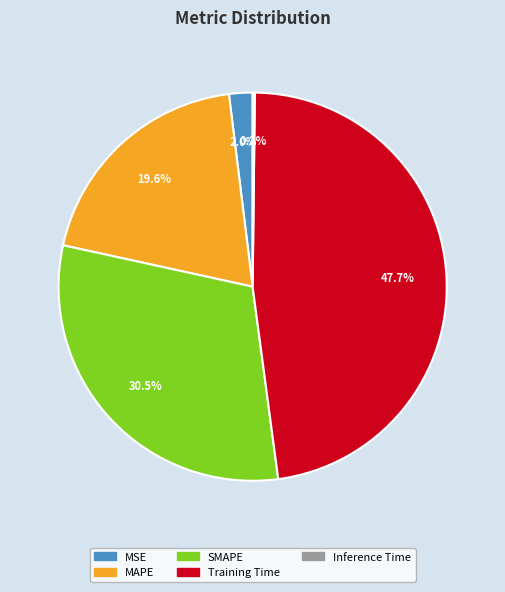

Is there any slice that represents more than half of the pie?

No